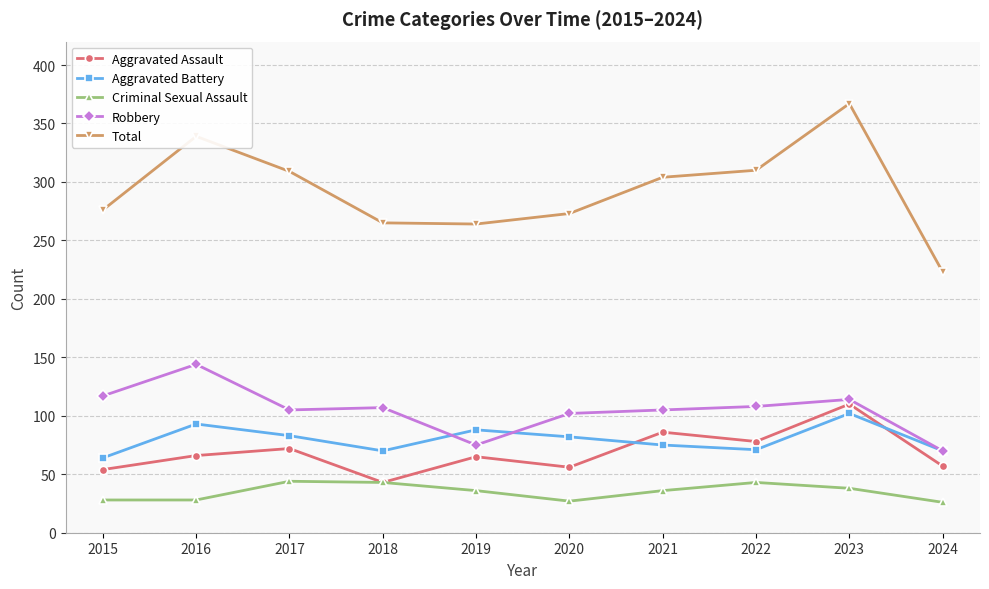

True or false: Aggravated Assault and Robbery cross at least once.

False